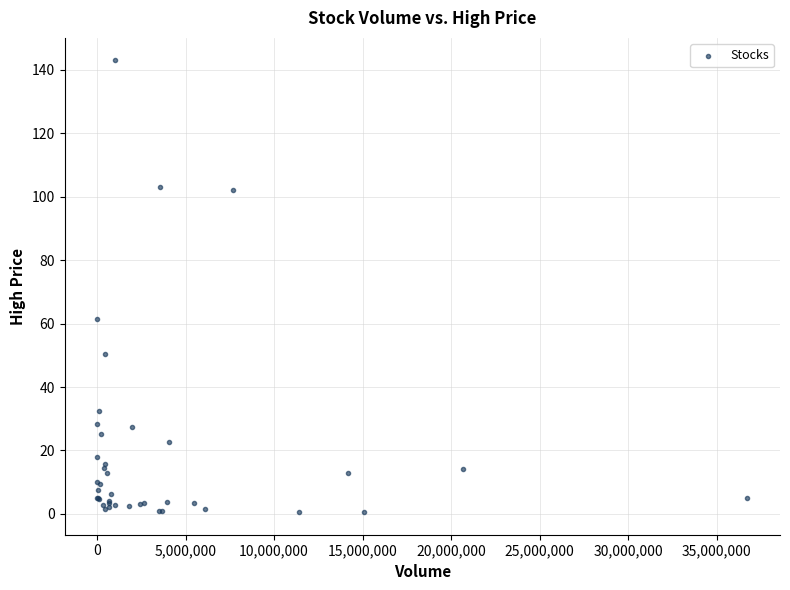

What Y value in the scatter plot is closest to 71?

61.5